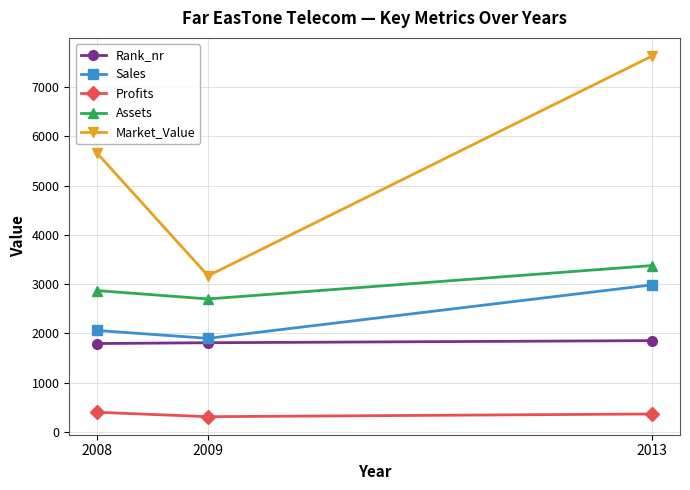

Count the number of categories in the chart.

3